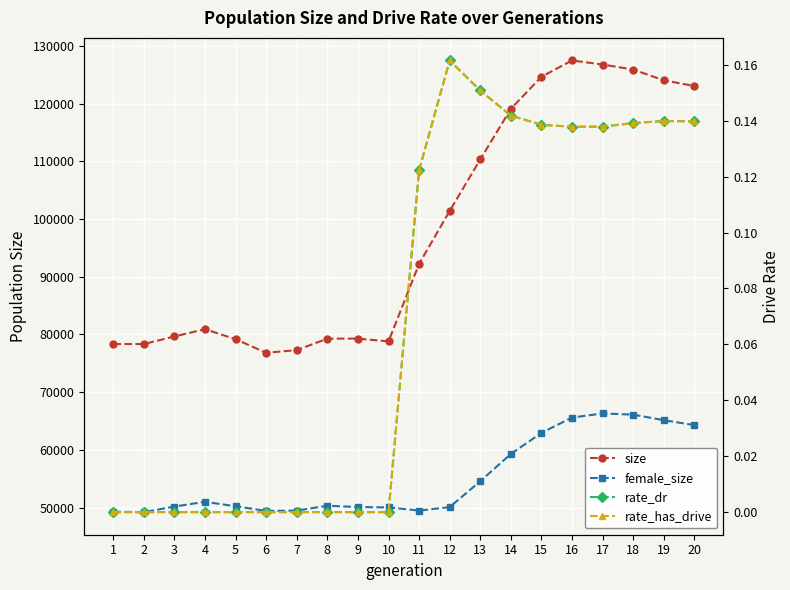

Which series has the largest total across all categories?

size